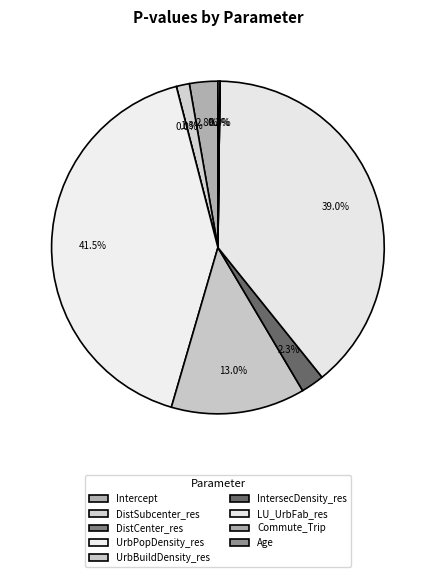

Is there a majority slice in this chart?

No